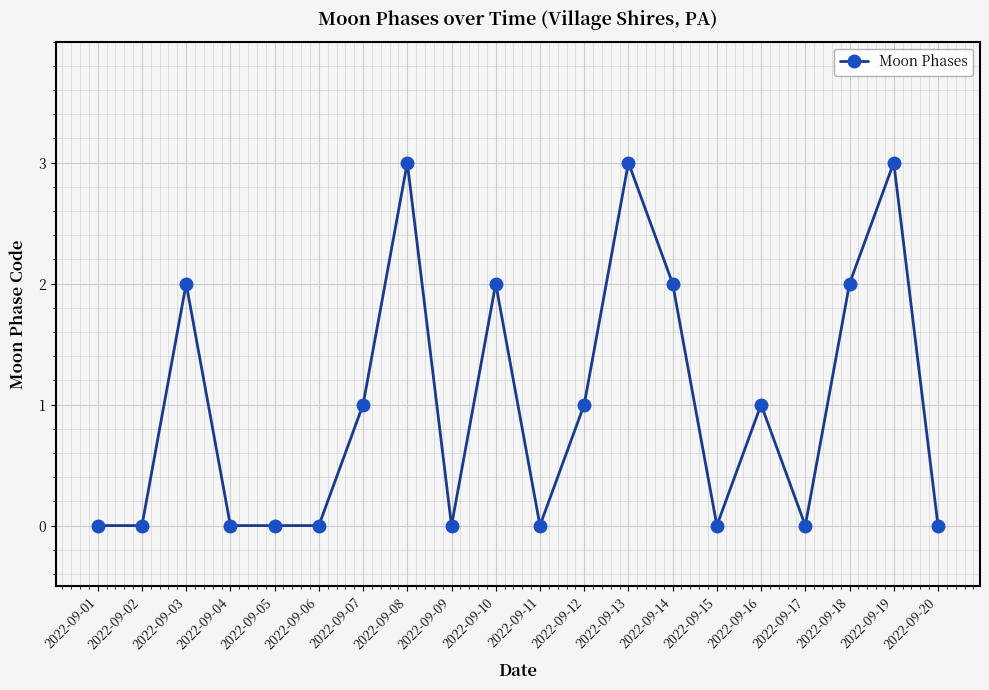

Between 2022-09-15 and 2022-09-12, which is larger?

2022-09-12